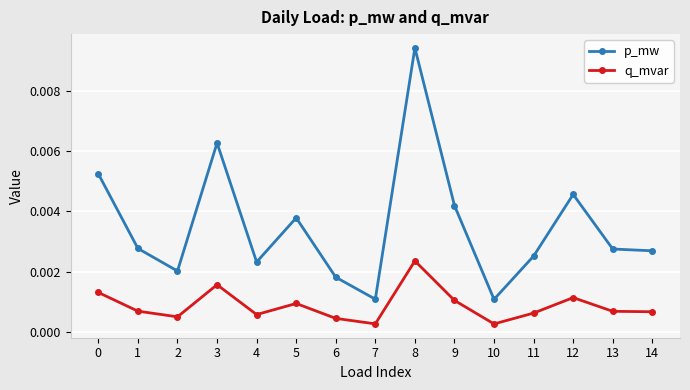

Count the q_mvar values in the range 0 to 1.

15